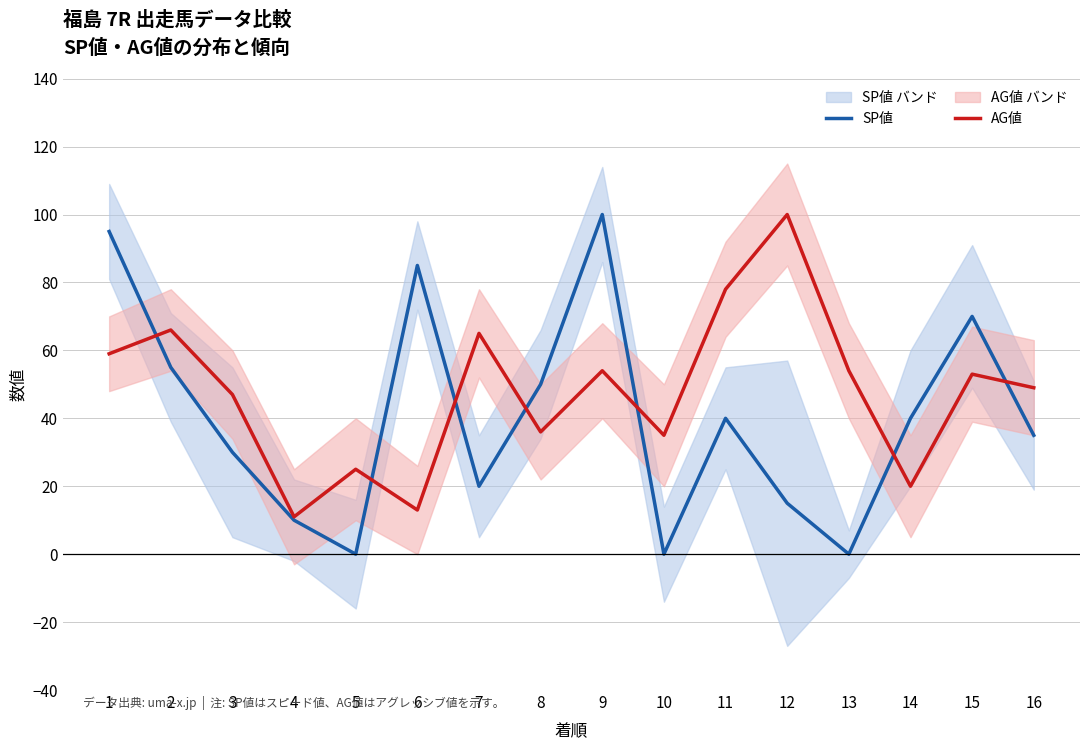

What is the difference between the maximum and second lowest values in the AG値 series?

87